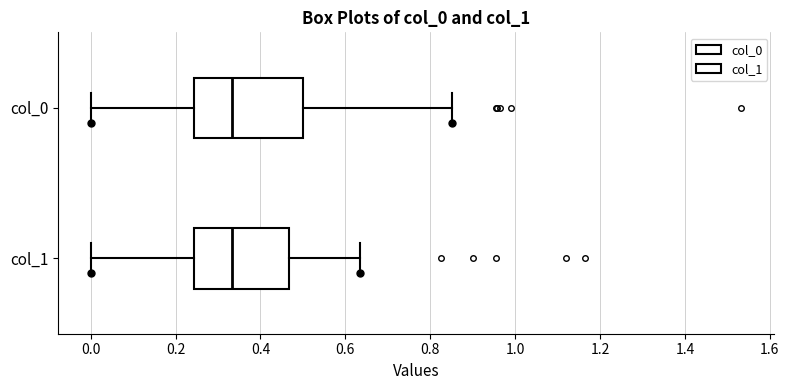

Reading bottom to top, transcribe this box plot: for each box, give where its median line is, the range the box spans, and where its two whiskers end, as read against the x-axis. The values are not printed on the chart, so give them approximately, as read against the axis.

col_1: median 0.34, box 0.24 to 0.46, whiskers 0.00 to 0.64
col_0: median 0.34, box 0.24 to 0.50, whiskers 0.00 to 0.86